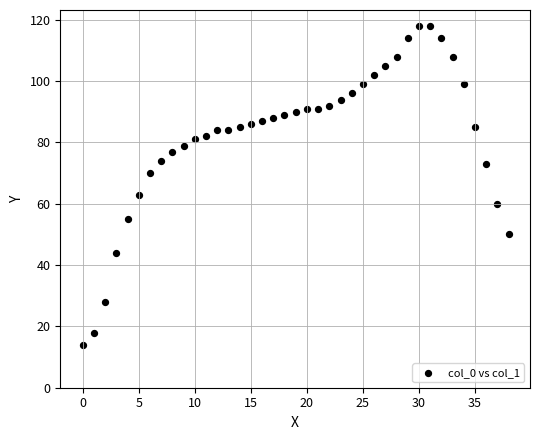

What is the range of Y values (max minus min)?

104